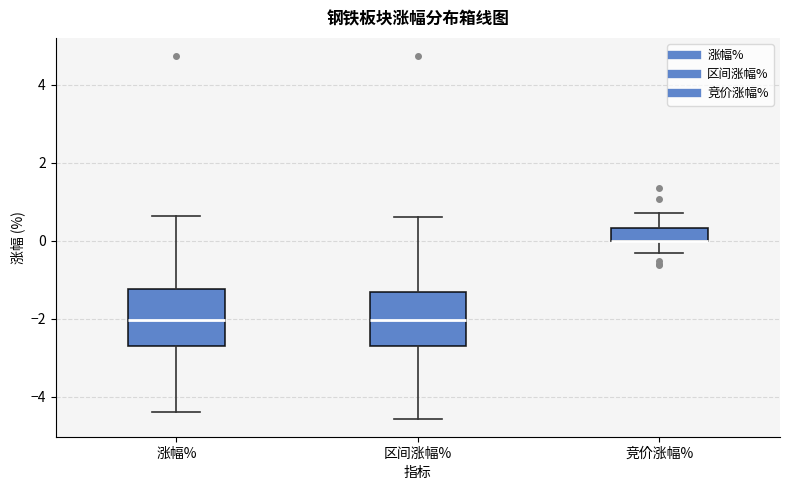

Where is the lower edge of the box for 区间涨幅% on the y-axis? The values are not printed on the chart, so give them approximately, as read against the axis.

-2.6